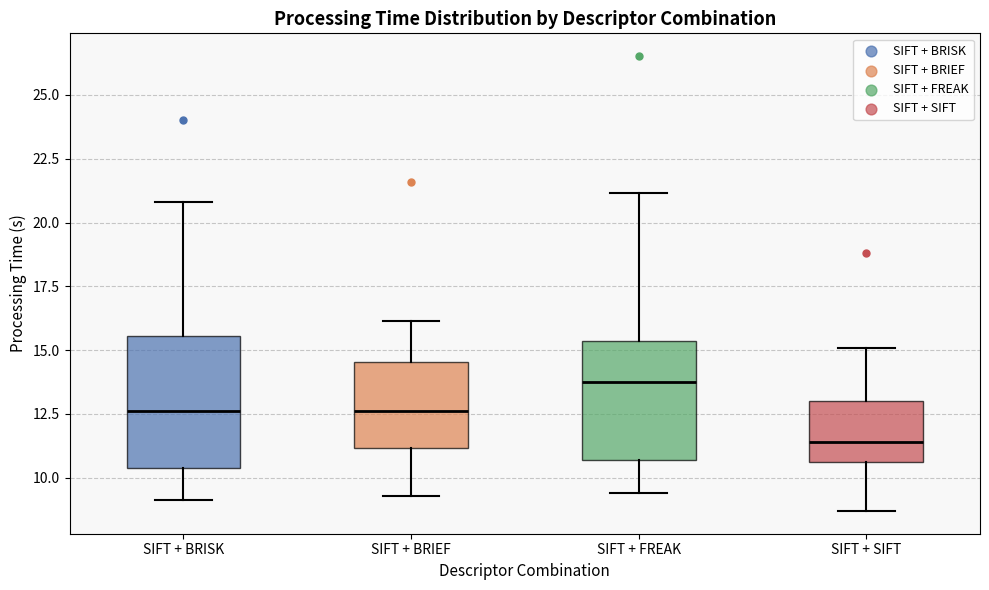

Which box has the lowest median line?

SIFT + SIFT